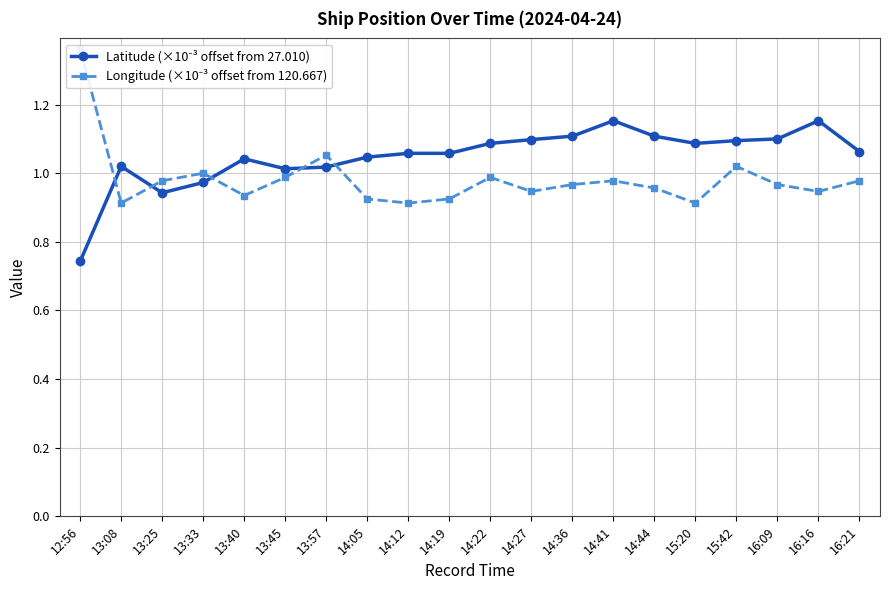

Which series has the largest total across all categories?

Latitude (×10⁻³ offset from 27.010)